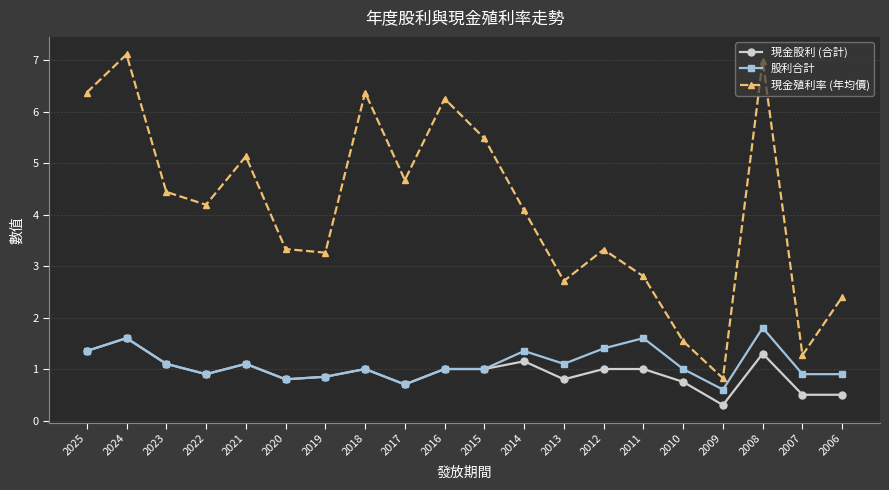

At which category does 股利合計 reach its first local peak?

2024